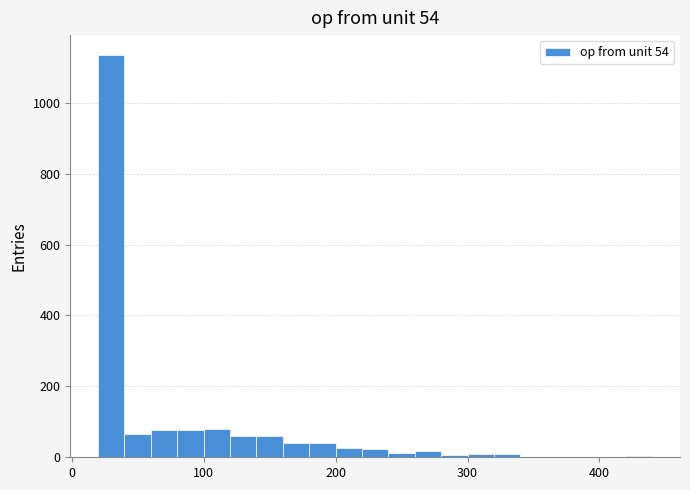

Read against the x-axis, roughly where is the centre of the tallest bar?

30